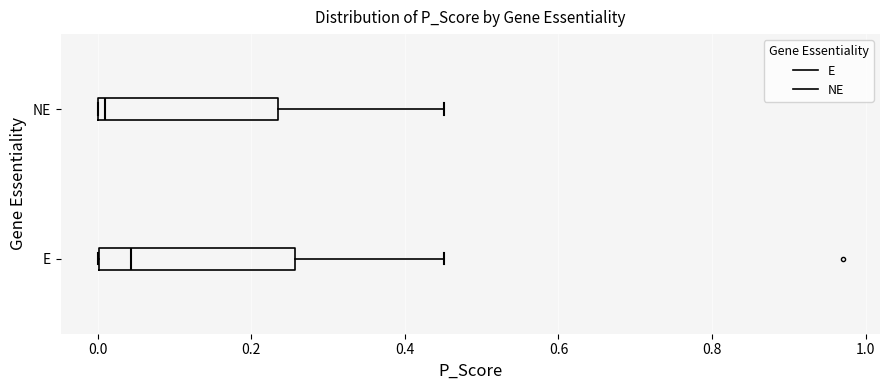

Reading bottom to top, read every box against the x-axis: the position of its median line, the range the box covers, and the ends of its whiskers. The values are not printed on the chart, so give them approximately, as read against the axis.

E: median 0.04, box 0.00 to 0.26, whiskers 0.00 to 0.46
NE: median 0.02, box 0.00 to 0.24, whiskers 0.00 to 0.46